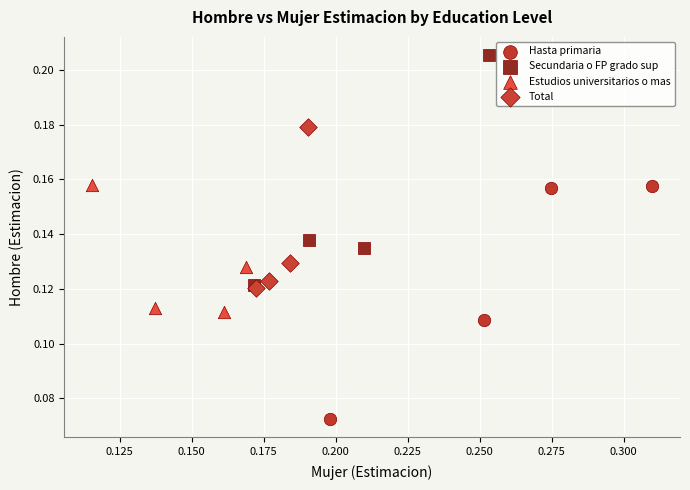

What are all the series names shown in the legend?

Hasta primaria, Secundaria o FP grado sup, Estudios universitarios o mas, Total